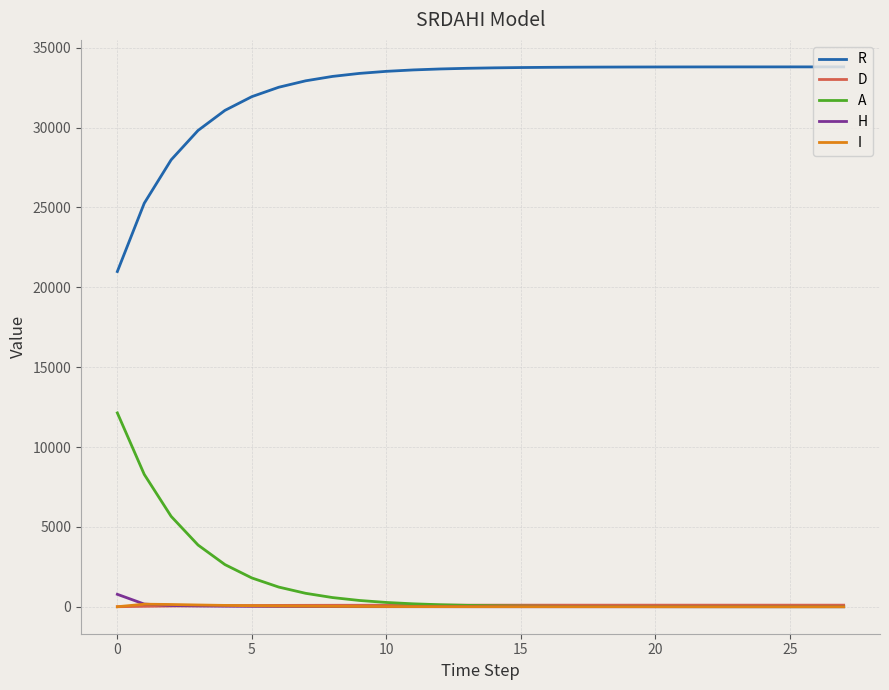

True or false: R and A intersect in this chart.

False